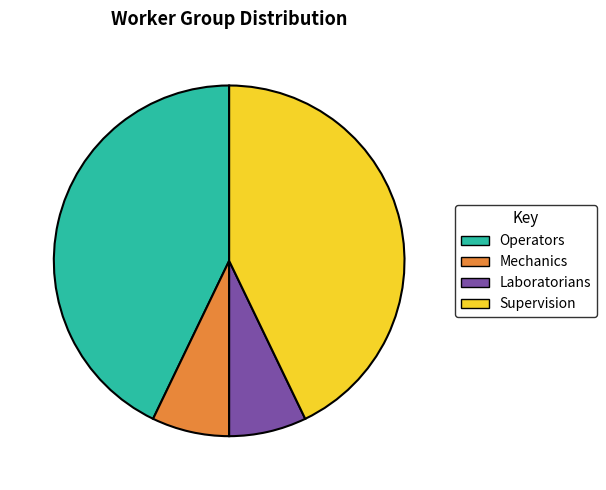

Is Supervision the majority of the pie?

No